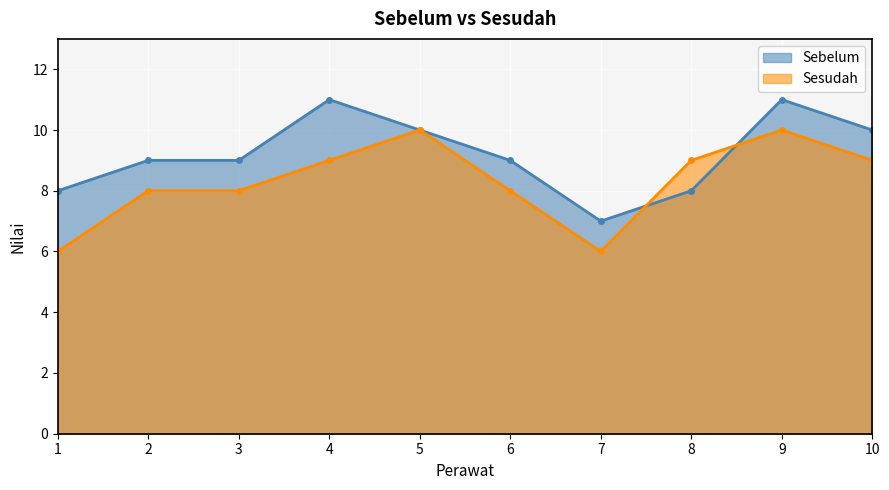

Reading left to right, what are all the values shown in this chart?

Sebelum: 1=8	2=9	3=9	4=11	5=10	6=9	7=7	8=8	9=11	10=10
Sesudah: 1=6	2=8	3=8	4=9	5=10	6=8	7=6	8=9	9=10	10=9